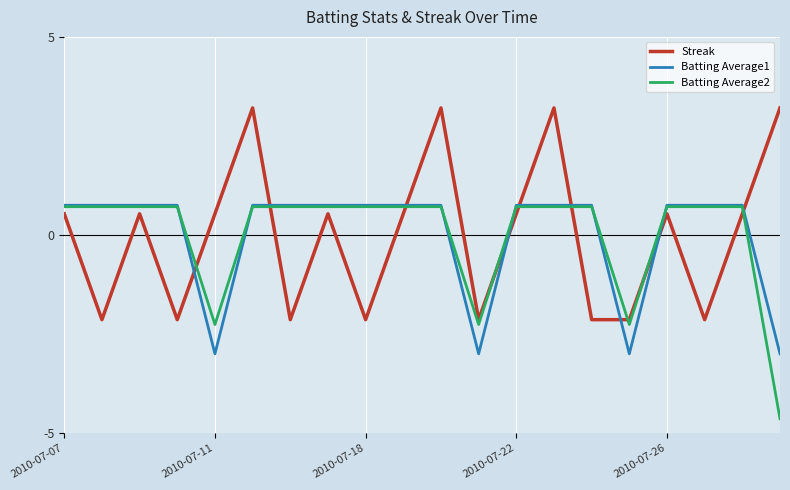

True or false: Batting Average1 and Streak cross at least once.

True